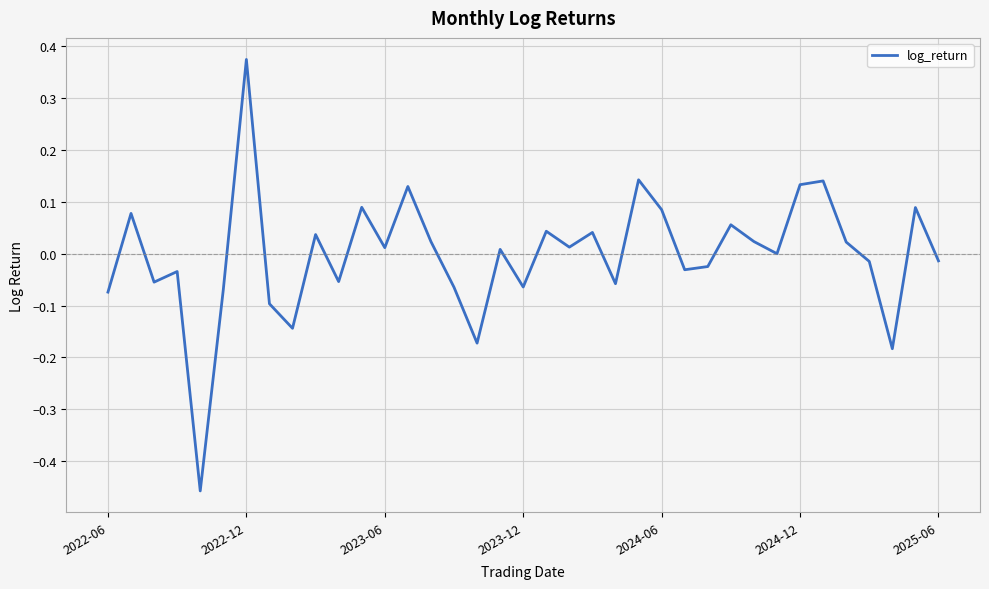

Which category has the highest value across all series?

2022-12